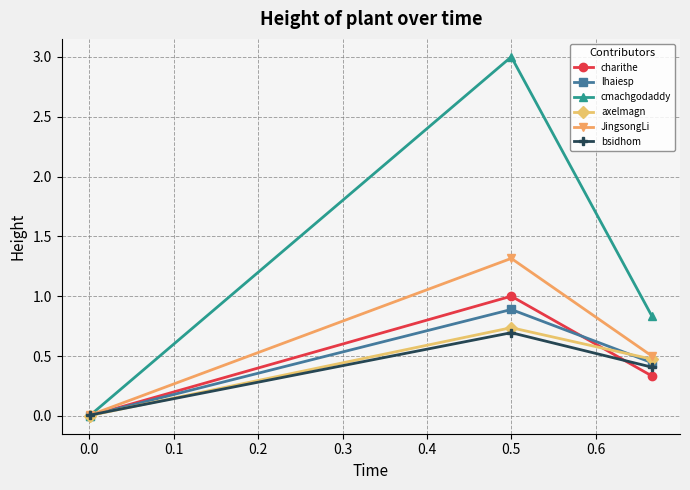

What is the value of the lhaiesp point at the 2nd from the left?

0.9